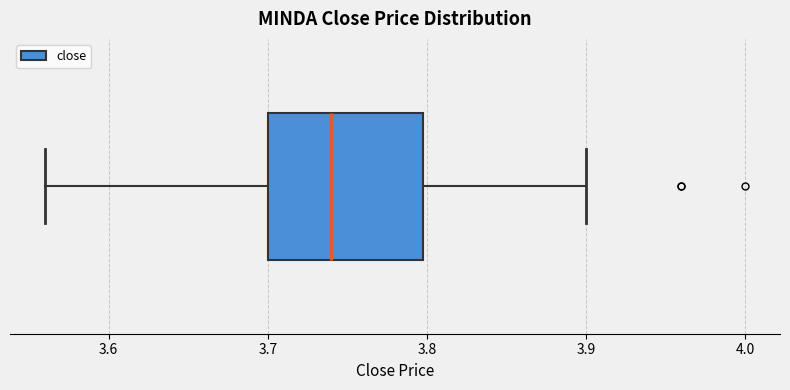

Where does the left whisker of the box end on the x-axis? The values are not printed on the chart, so give them approximately, as read against the axis.

3.56